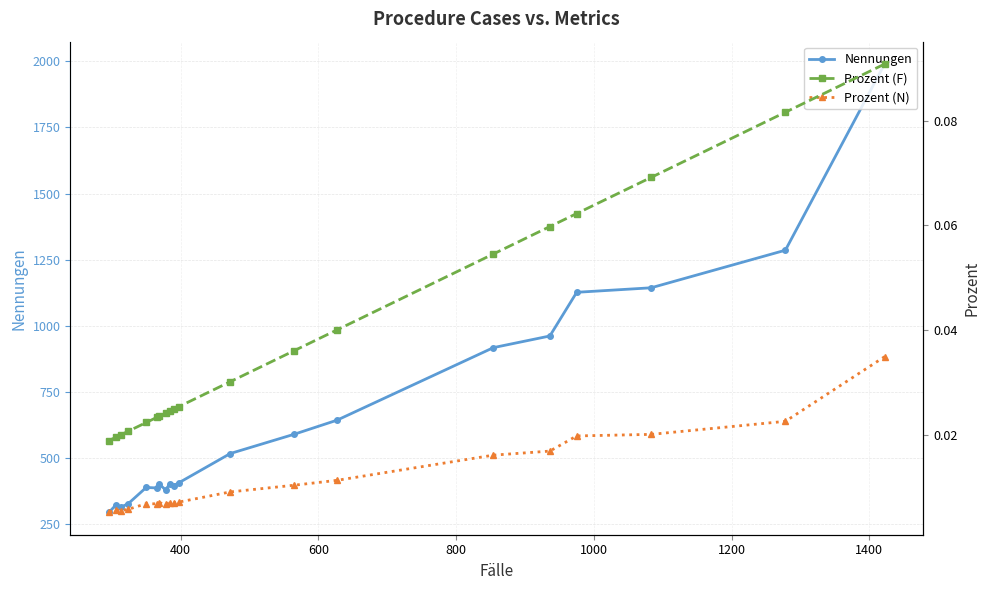

What is the maximum value for Nennungen?

1989